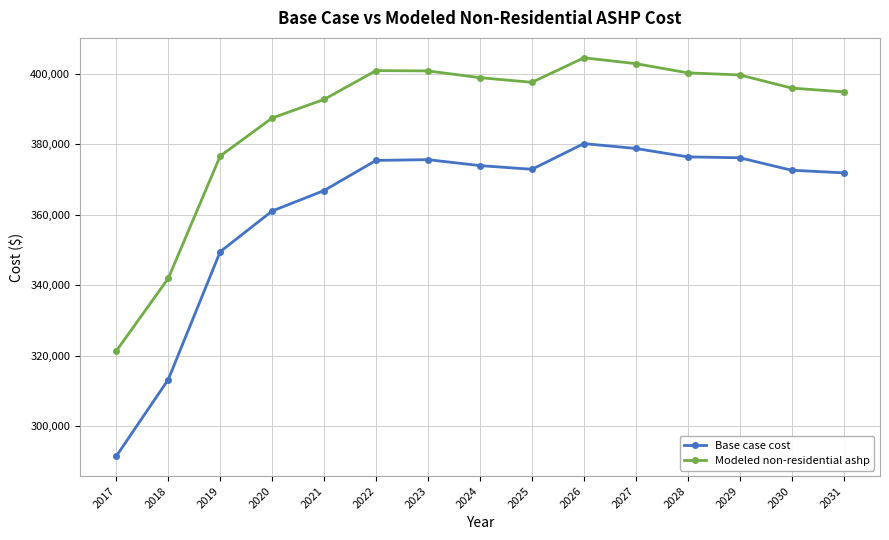

Is this an area chart (filled region under the line)?

No